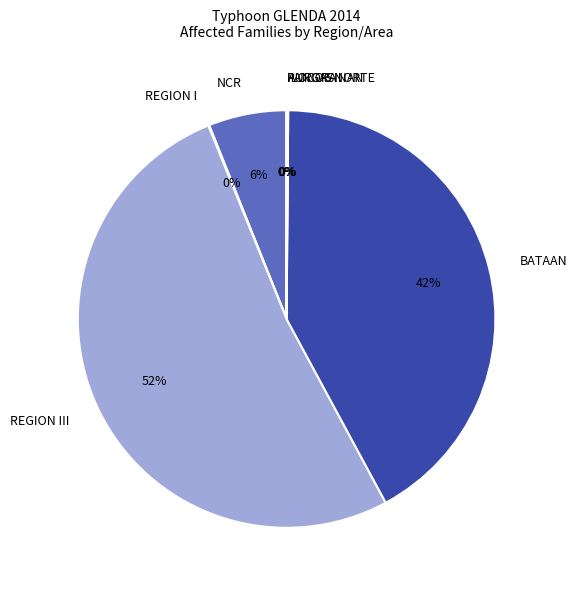

True or false: NCR accounts for 6% of the total.

True